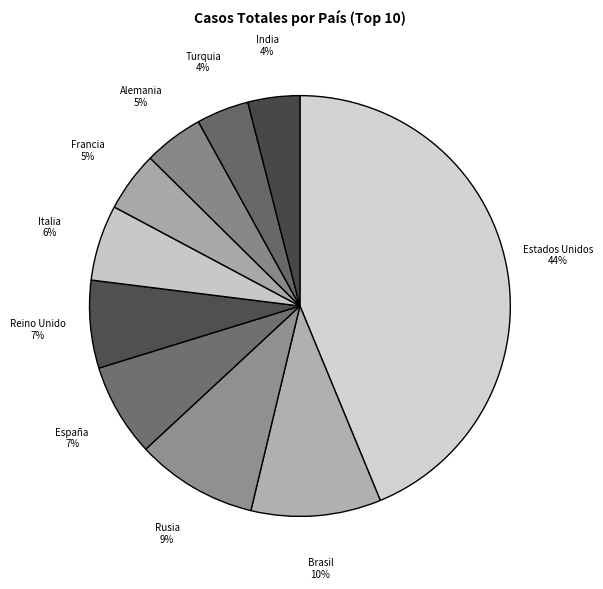

What is the ratio of the value at Turquia to the value at Italia?

0.7